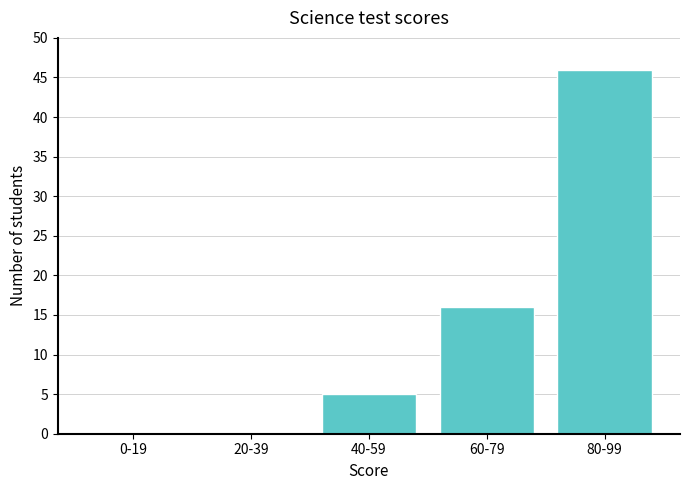

Reading left to right, what are all the values shown in this chart?

0-19=0	20-39=0	40-59=5	60-79=16	80-99=46